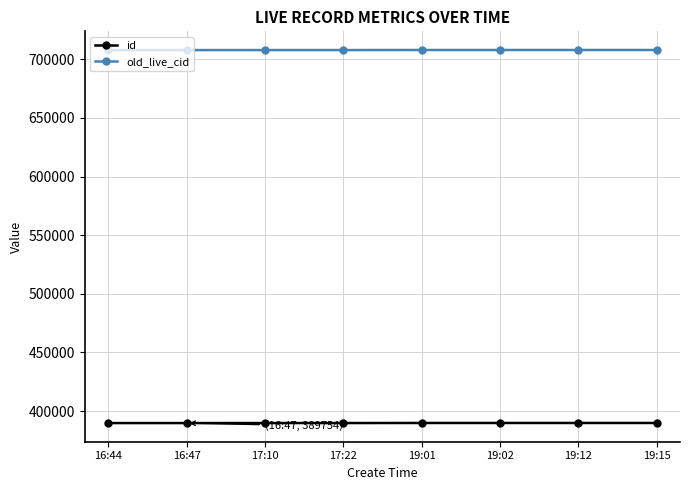

What is the spread (max minus min) of values at 19:15?

318086